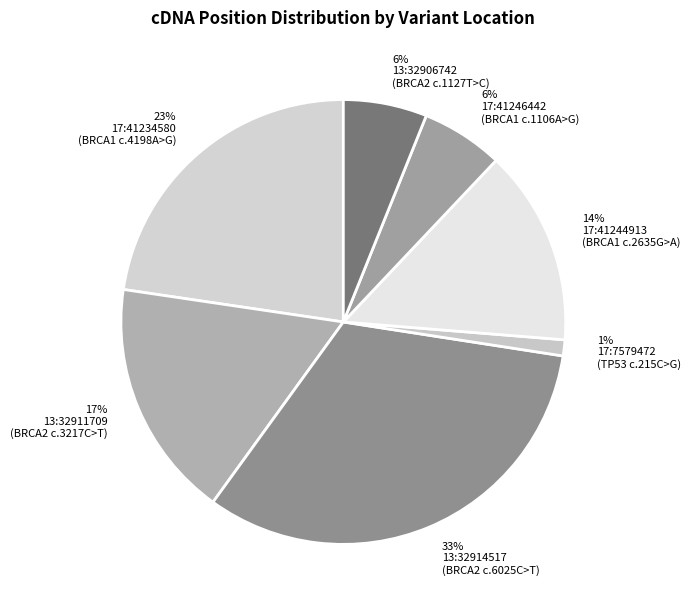

How many slices are in this pie chart?

7